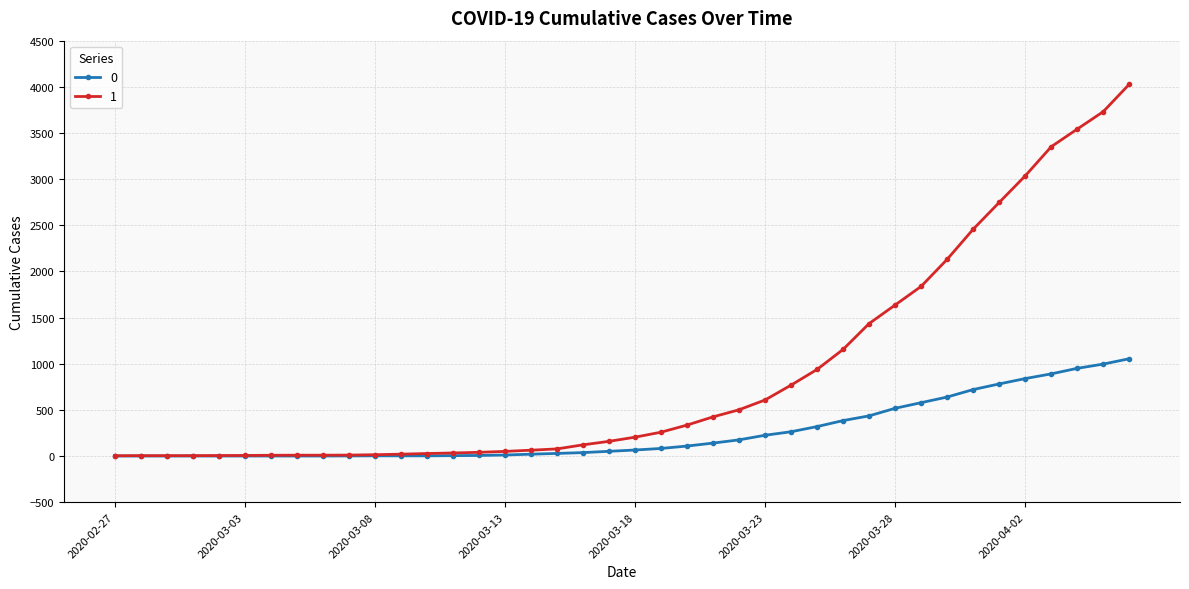

List the series in order of their peak value, highest first.

1, 0